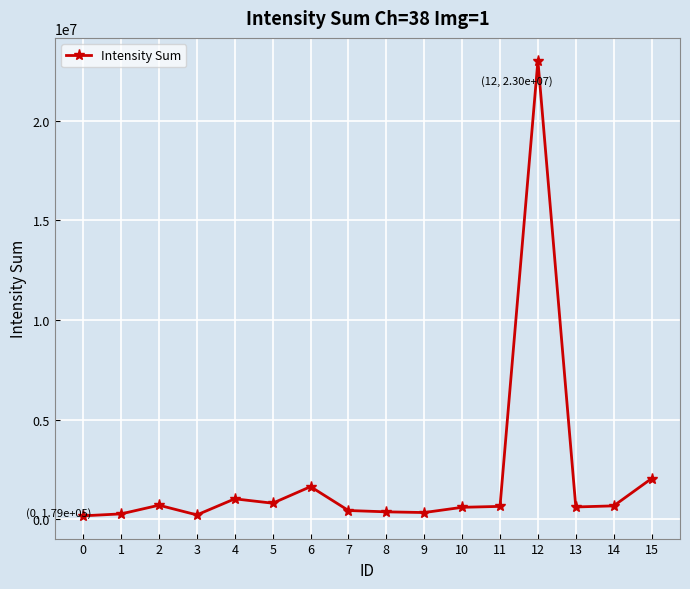

How many data points are less than 652613?

8